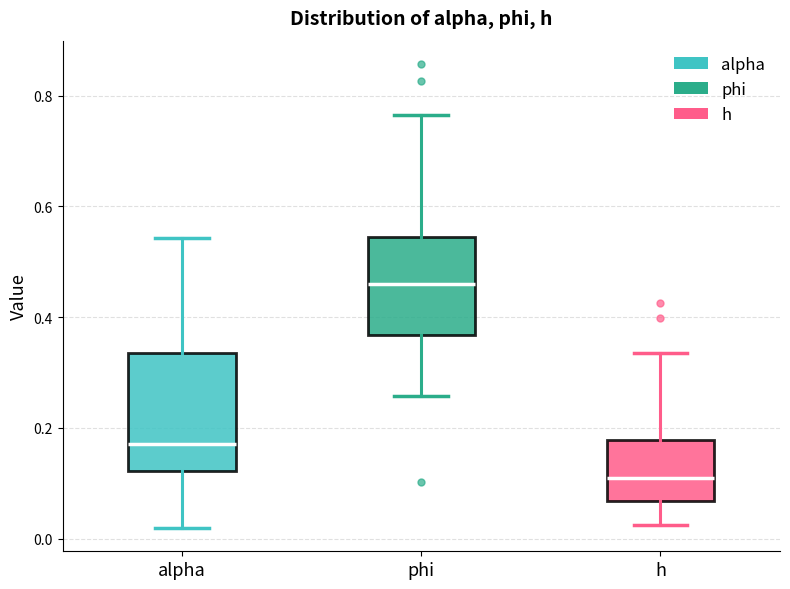

Which box's median line is the highest?

phi